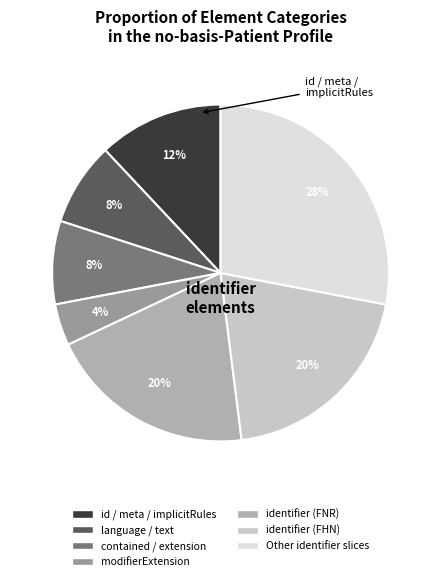

How many slices are in this pie chart?

7